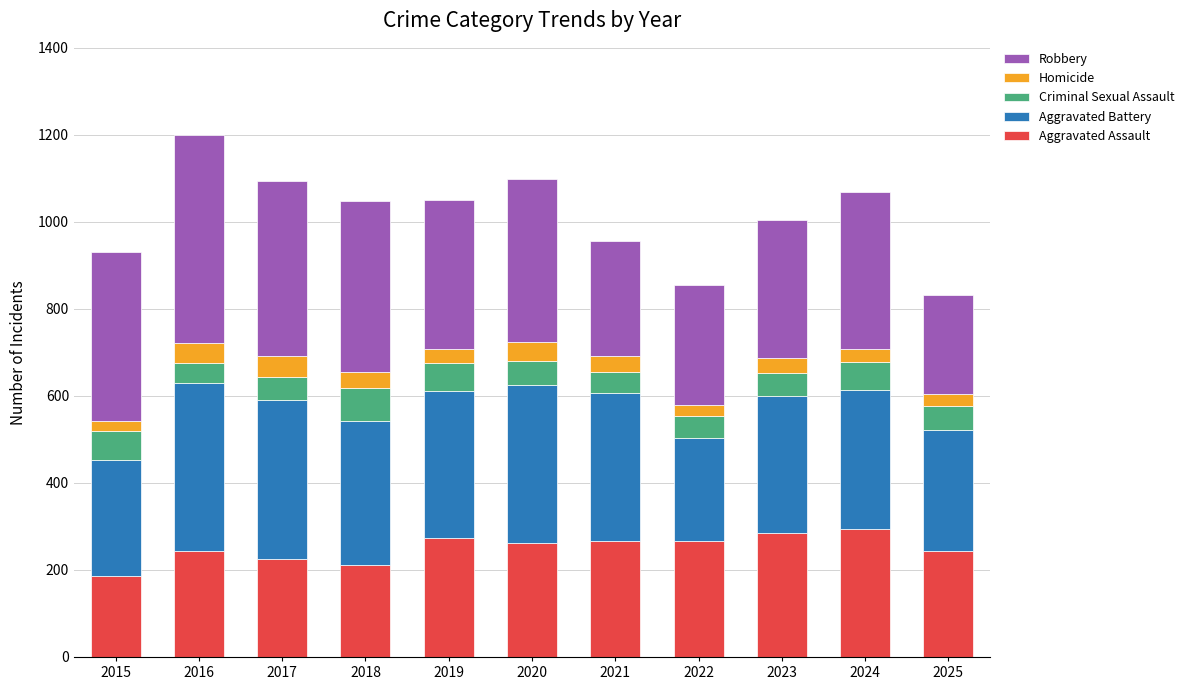

What is the total value across all series at 2019?

1051